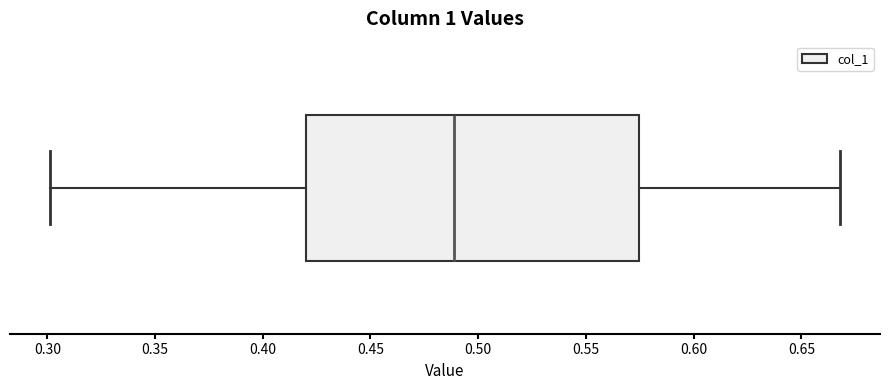

Read this box plot against the x-axis: the position of the median line, the range covered by the box, and the ends of both whiskers. The values are not printed on the chart, so give them approximately, as read against the axis.

median 0.490, box 0.420 to 0.575, whiskers 0.300 to 0.670